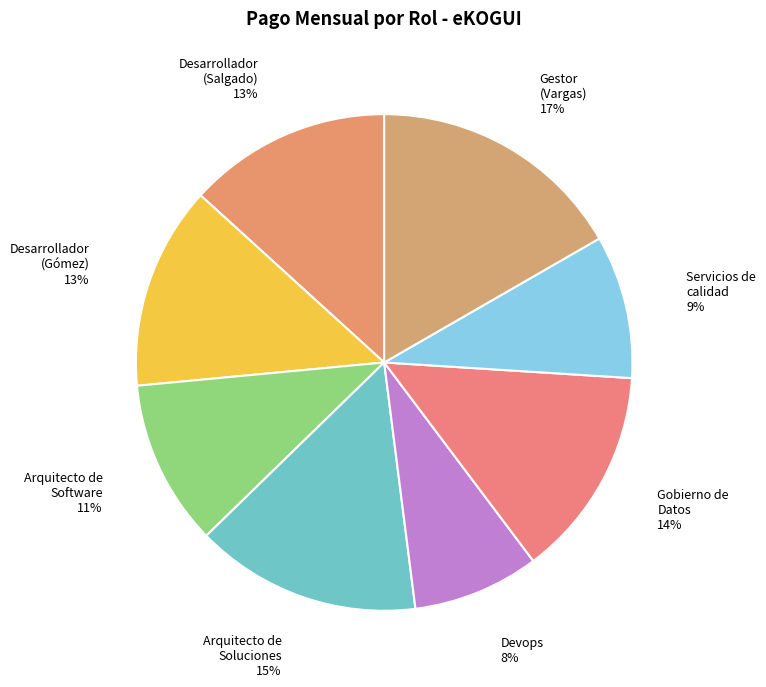

Which slice is the largest?

Gestor (Vargas)